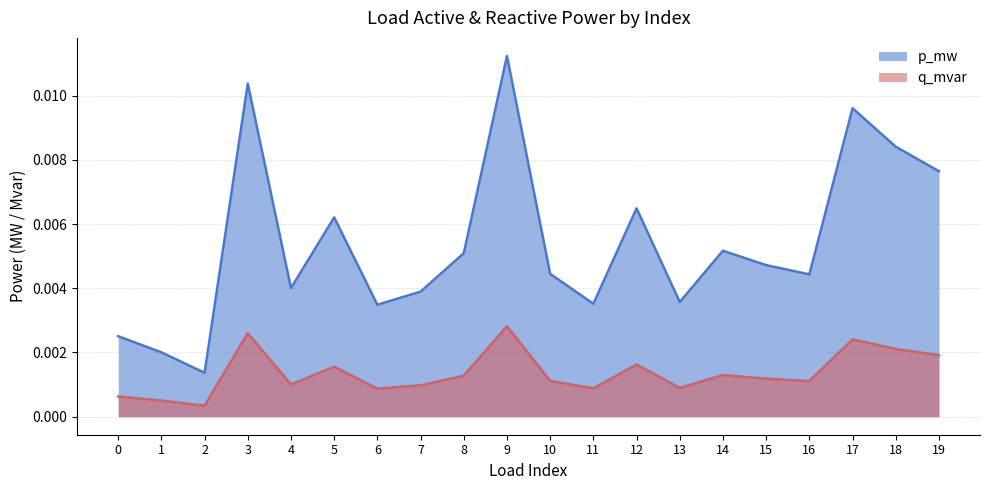

How many q_mvar values are between 0 and 1?

20